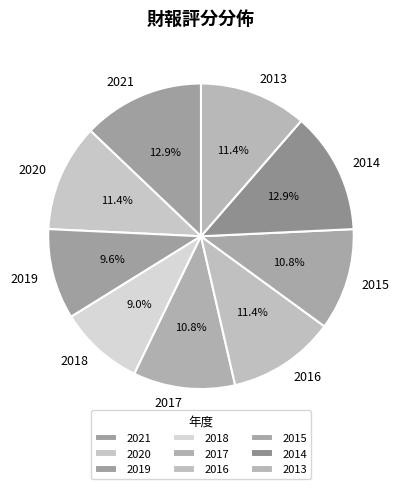

Is it true that 2017 is 5% of the pie?

False